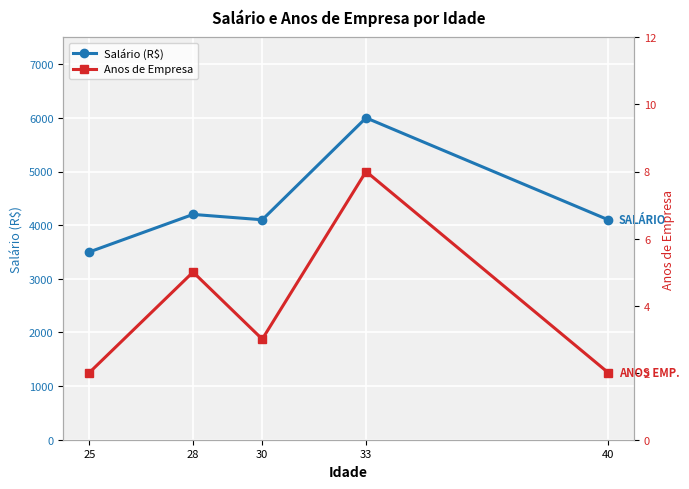

How many data points in Salário (R$) are less than 4100?

1